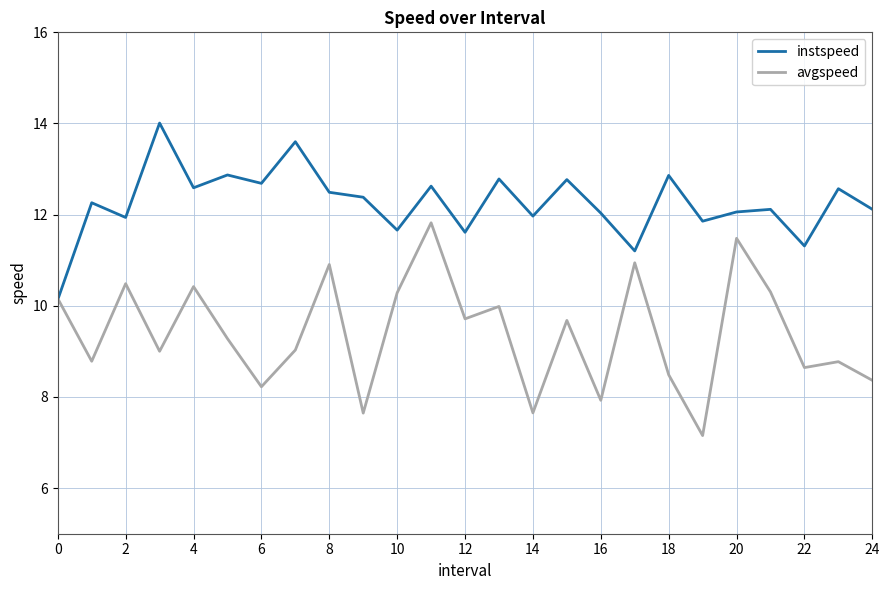

List the series in order of their peak value, lowest first.

avgspeed, instspeed